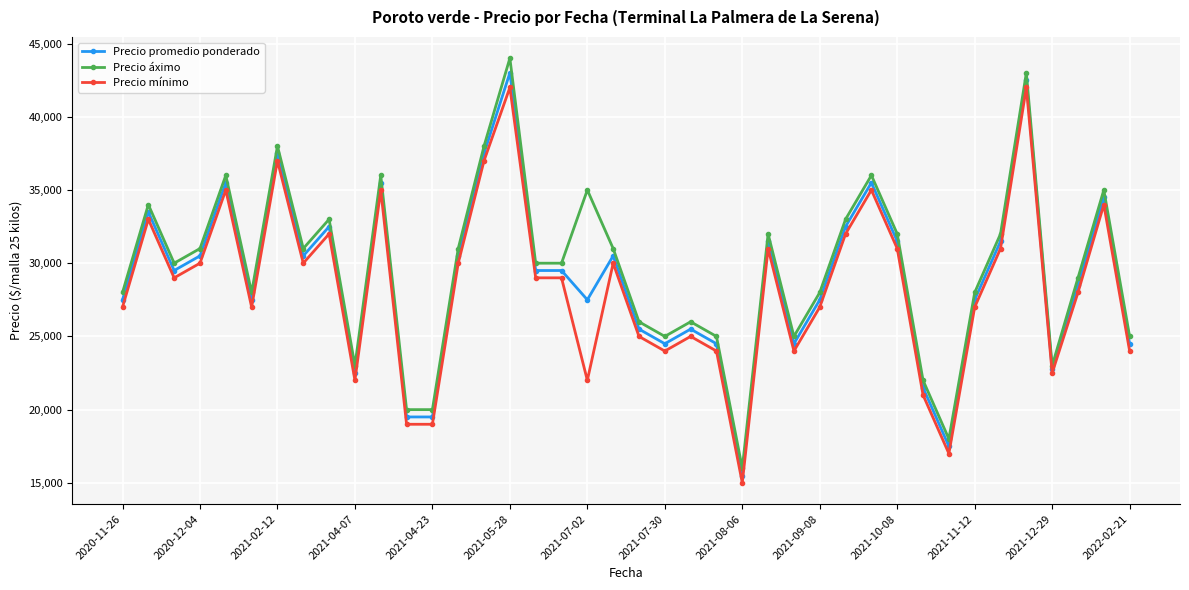

List the series in order of their overall mean, highest first.

Precio áximo, Precio promedio ponderado, Precio mínimo